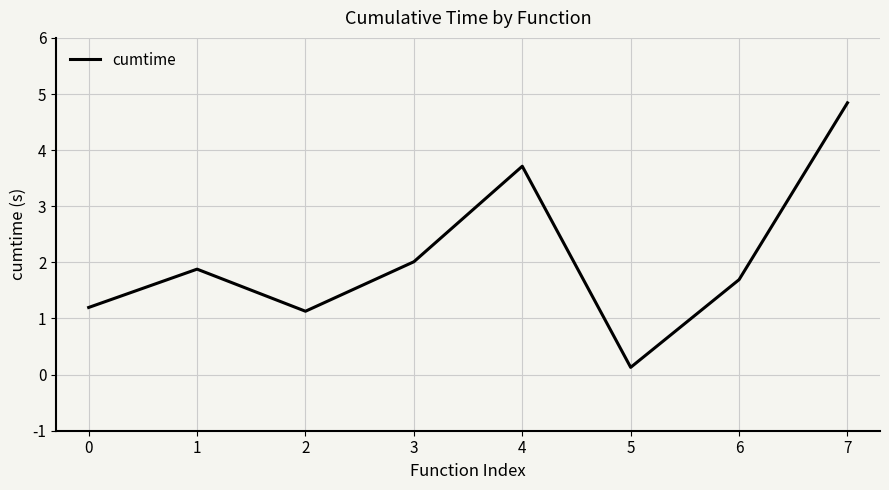

Rank the categories by value from highest to lowest.

7, 4, 3, 1, 6, 0, 2, 5